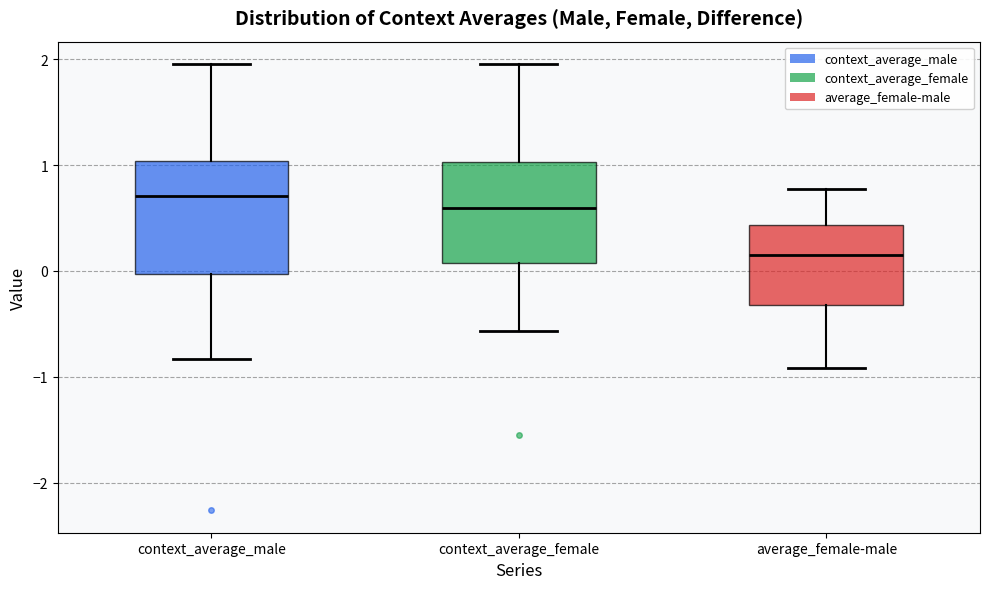

Where does the median line of the box for average_female-male sit on the y-axis? The values are not printed on the chart, so give them approximately, as read against the axis.

0.2